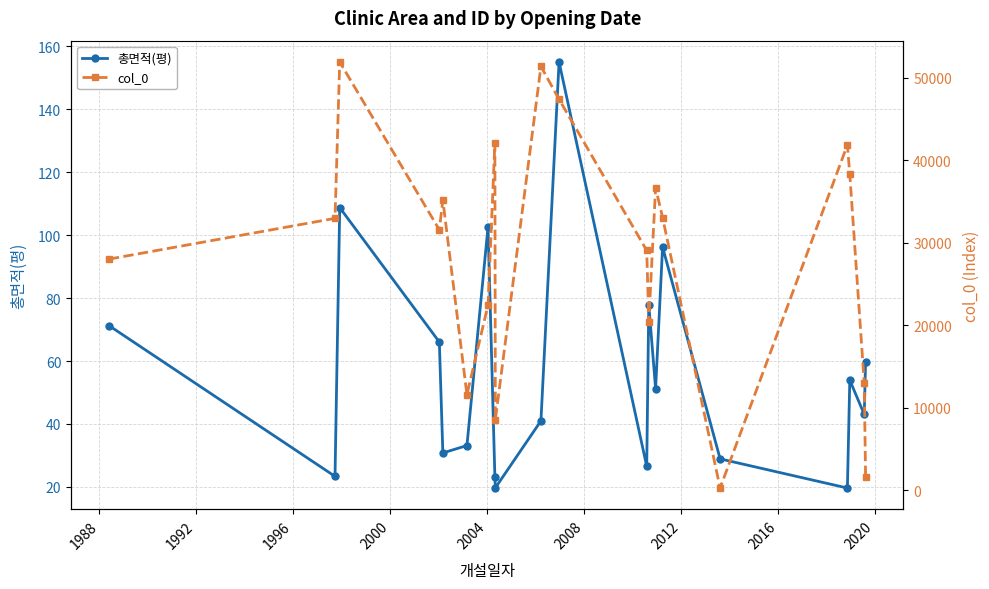

True or false: 총면적(평) has more than 2 interior local peaks.

True